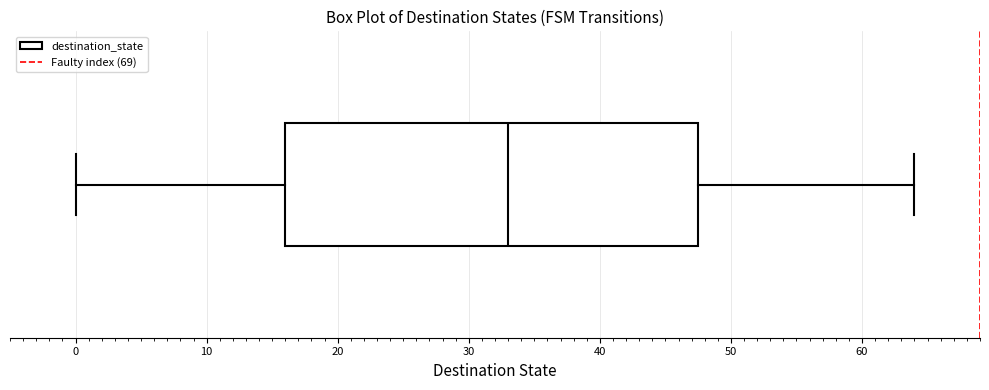

Transcribe this box plot: give where the median line is, the range the box spans, and where the two whiskers end, as read against the x-axis. The values are not printed on the chart, so give them approximately, as read against the axis.

median 33, box 16 to 48, whiskers 0 to 64